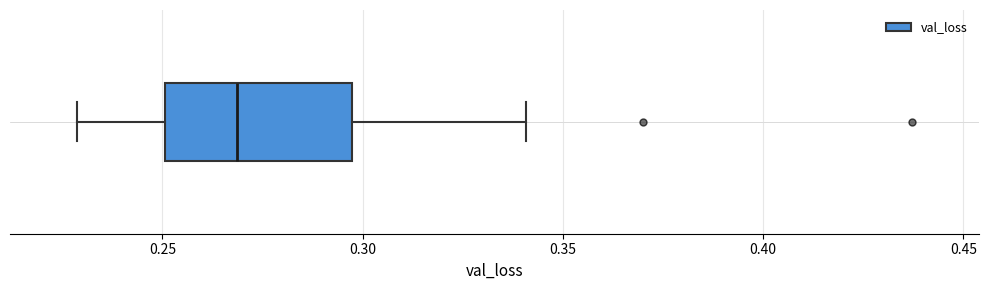

Read this box plot against the x-axis: the position of the median line, the range covered by the box, and the ends of both whiskers. The values are not printed on the chart, so give them approximately, as read against the axis.

median 0.270, box 0.250 to 0.295, whiskers 0.230 to 0.340